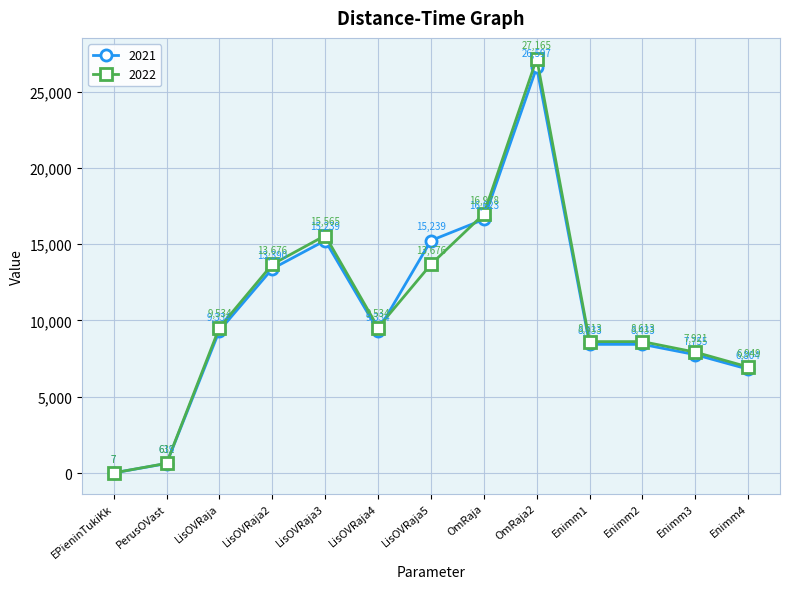

What is the total value across all series at EPieninTukiKk?

13.7